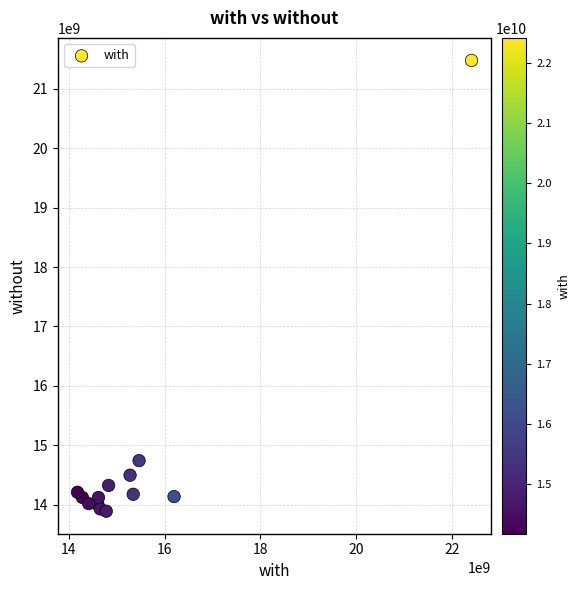

What Y value in the scatter plot is closest to 17683966047?

14745229494.1